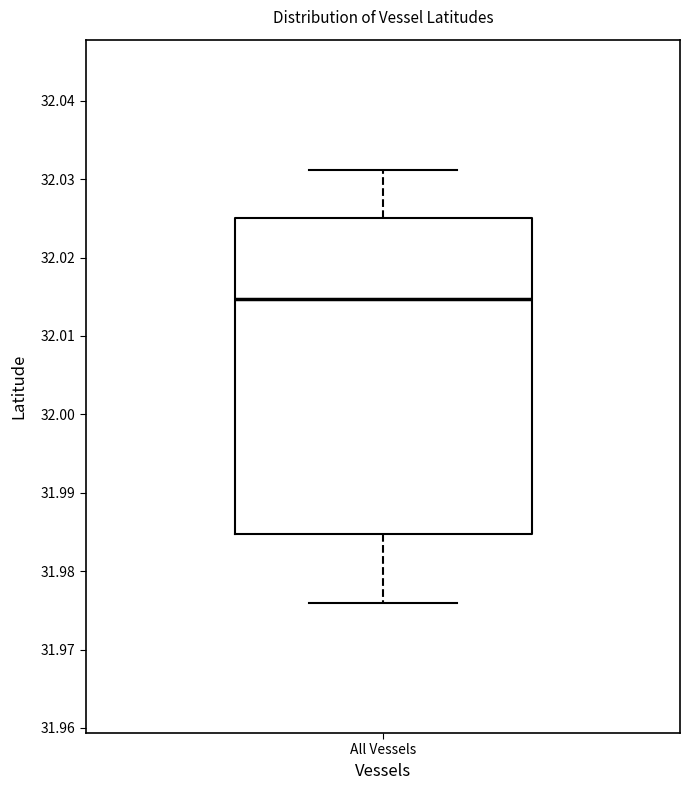

Where is the lower edge of the box for All Vessels on the y-axis? The values are not printed on the chart, so give them approximately, as read against the axis.

31.985